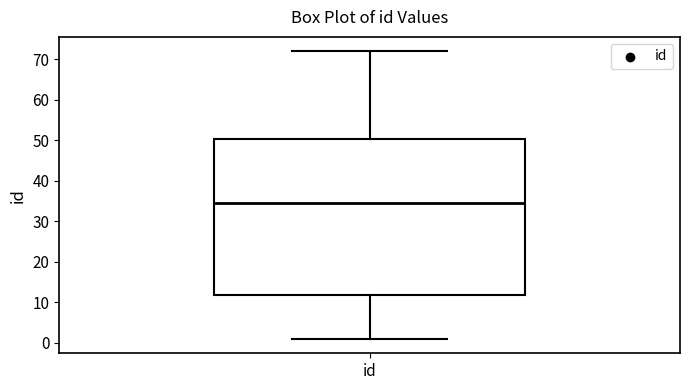

Where does the lower whisker of the box for id end on the y-axis? The values are not printed on the chart, so give them approximately, as read against the axis.

1